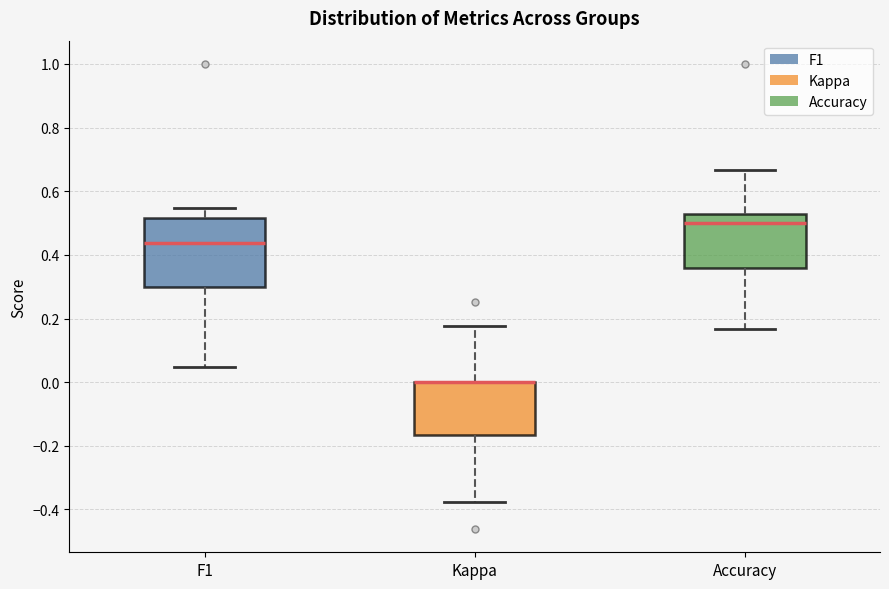

Reading left to right, read every box against the y-axis: the position of its median line, the range the box covers, and the ends of its whiskers. The values are not printed on the chart, so give them approximately, as read against the axis.

F1: median 0.44, box 0.30 to 0.52, whiskers 0.04 to 0.54
Kappa: median 0.00 (drawn on the box's upper edge), box -0.16 to 0.00, whiskers -0.38 to 0.18
Accuracy: median 0.50, box 0.36 to 0.52, whiskers 0.16 to 0.66